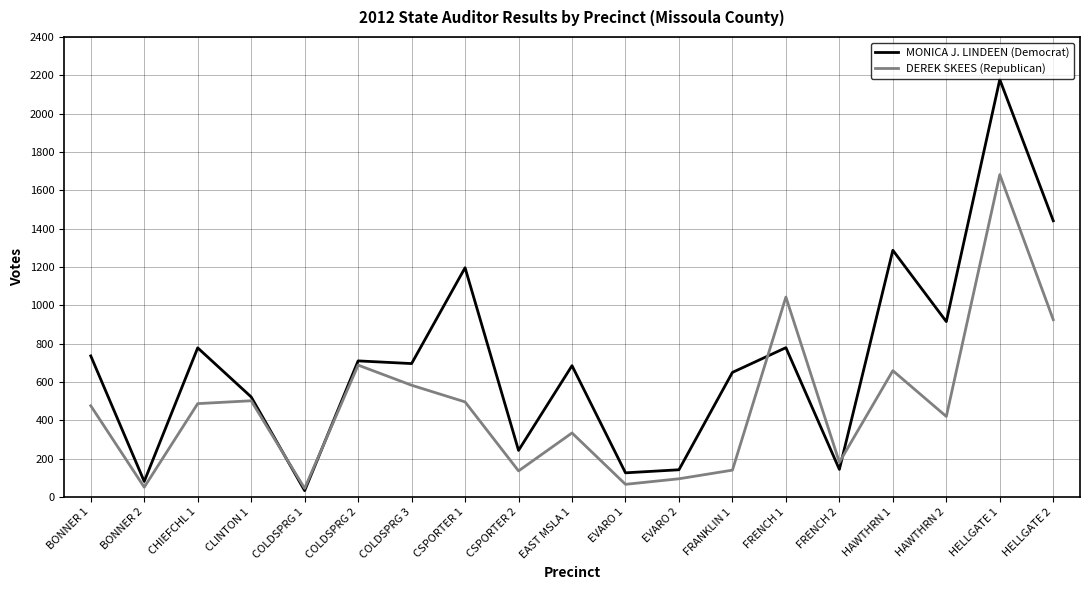

The value of MONICA J. LINDEEN (Democrat) at COLDSPRG 3 is 696. True or false?

True